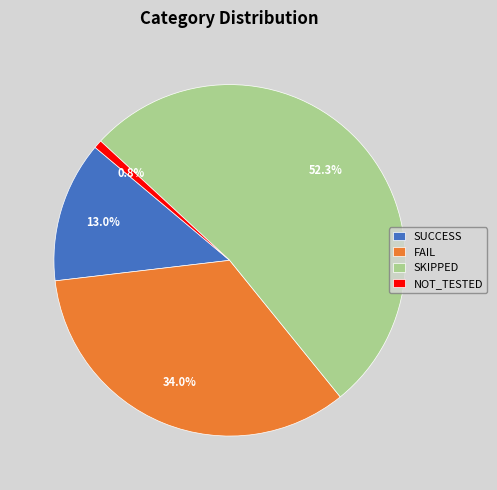

How much of the chart is everything except FAIL?

66.0%